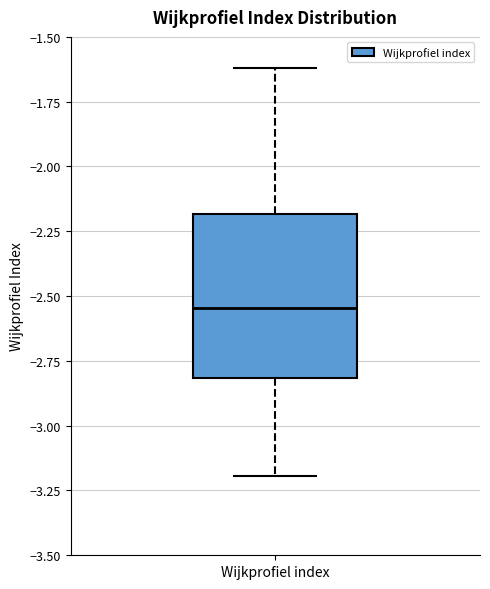

Read this box plot against the y-axis: the position of the median line, the range covered by the box, and the ends of both whiskers. The values are not printed on the chart, so give them approximately, as read against the axis.

median -2.55, box -2.80 to -2.20, whiskers -3.20 to -1.60